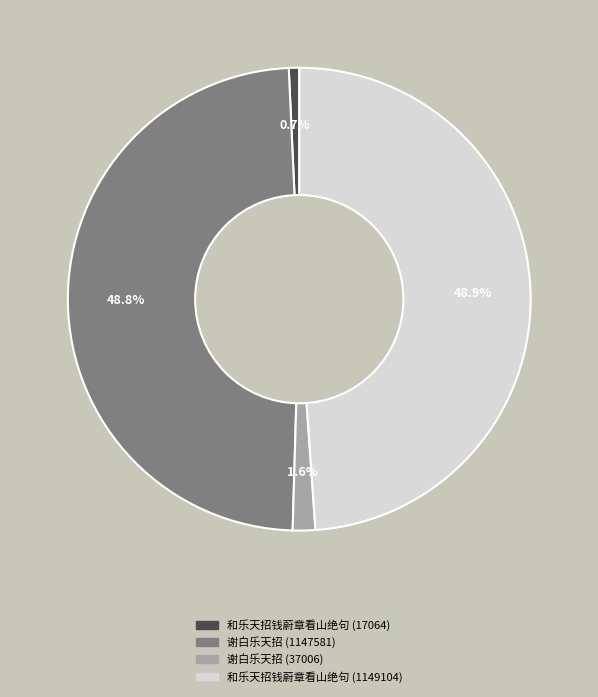

What is the smallest slice in the pie chart?

和乐天招钱蔚章看山绝句 (17064)